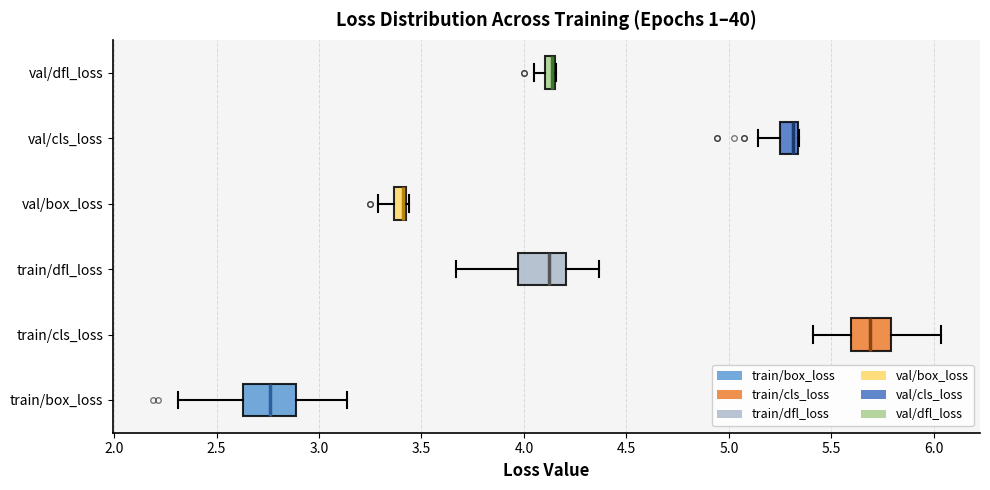

Where is the right edge of the box for val/cls_loss on the x-axis? The values are not printed on the chart, so give them approximately, as read against the axis.

5.35